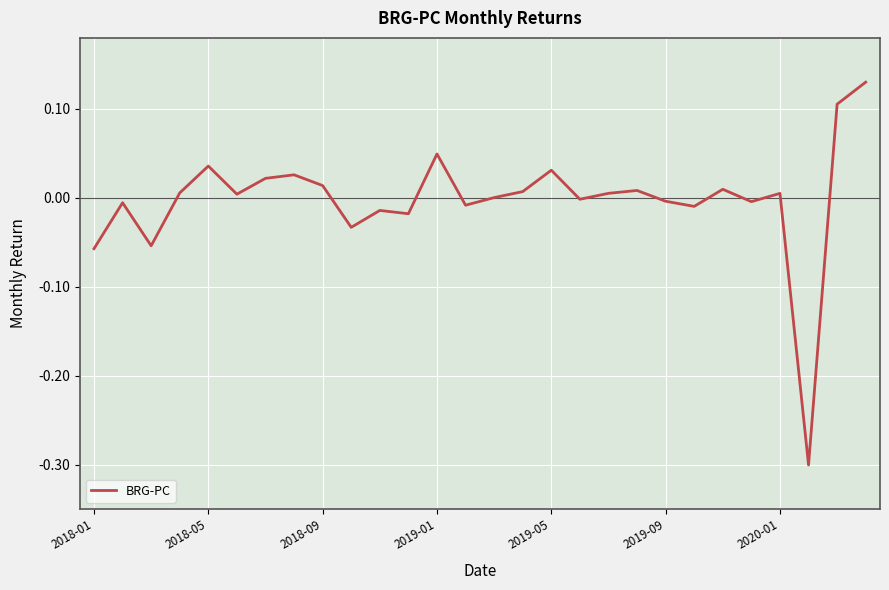

What is the smallest value displayed?

-0.3